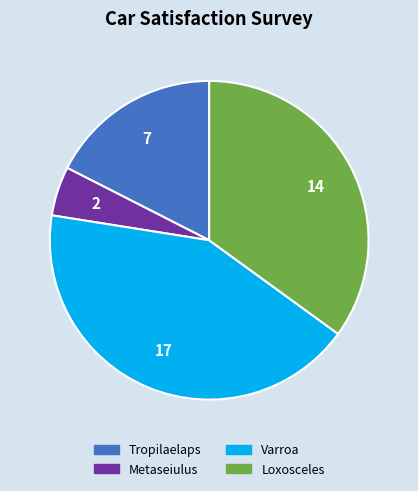

How many slices are in this pie chart?

4